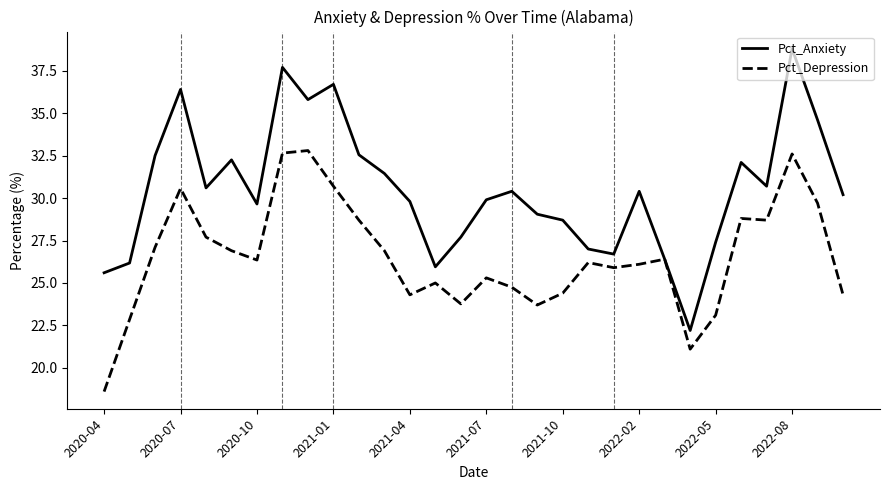

Which series has the widest spread of values?

Pct_Anxiety